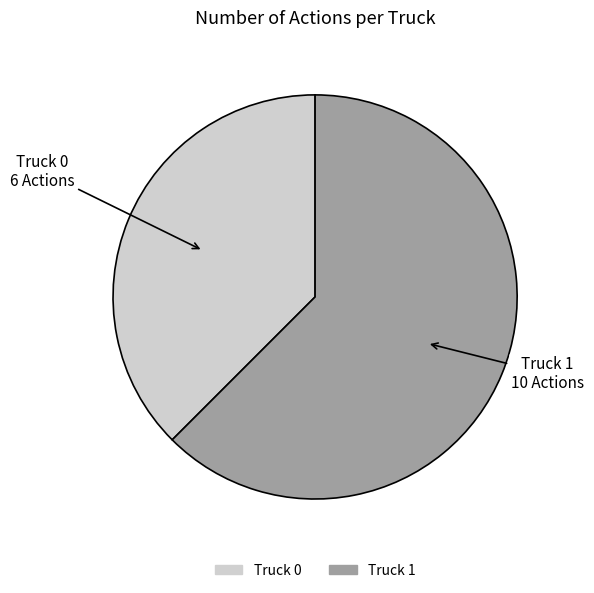

What is the majority slice?

Truck 1